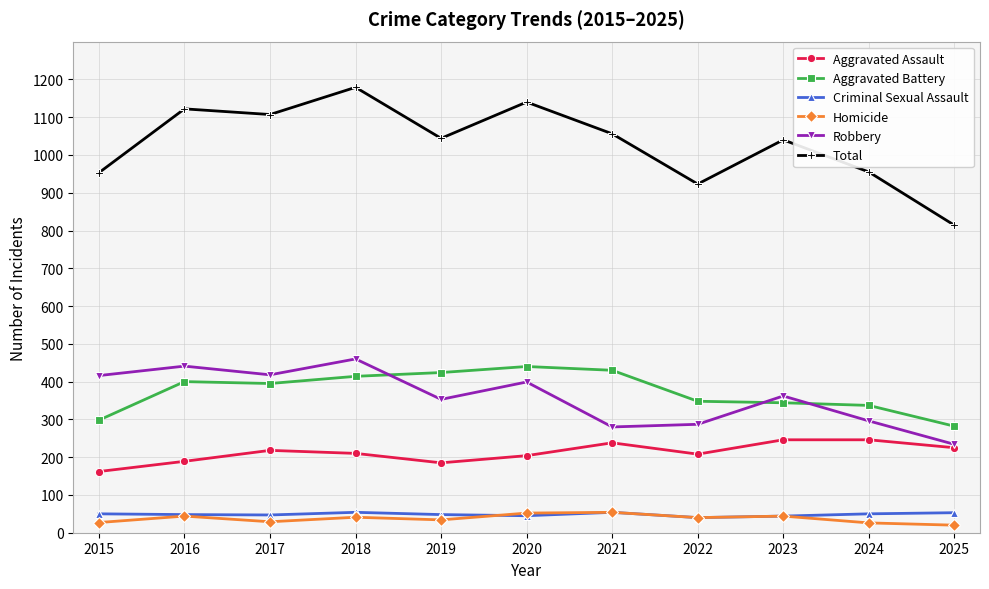

What is the value of the Total point at the 4th from the left?

1179